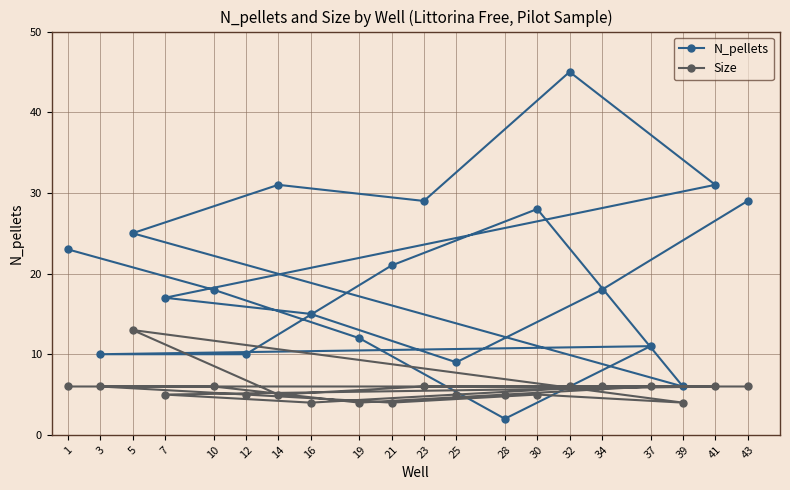

What is the sum of the Size values at 34 and 43?

12